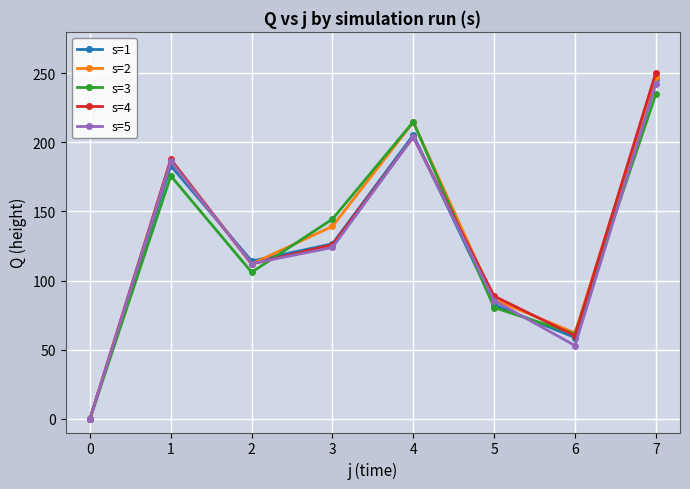

Where is the first local maximum for s=5?

1